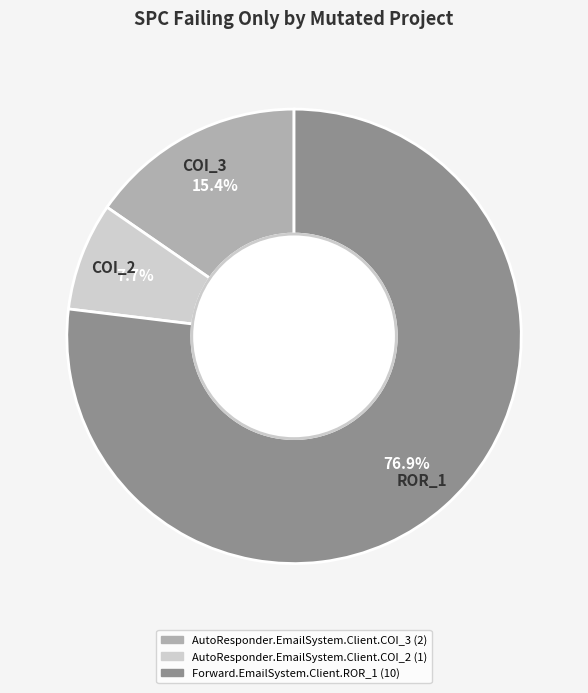

Is there any slice that represents more than half of the pie?

Yes